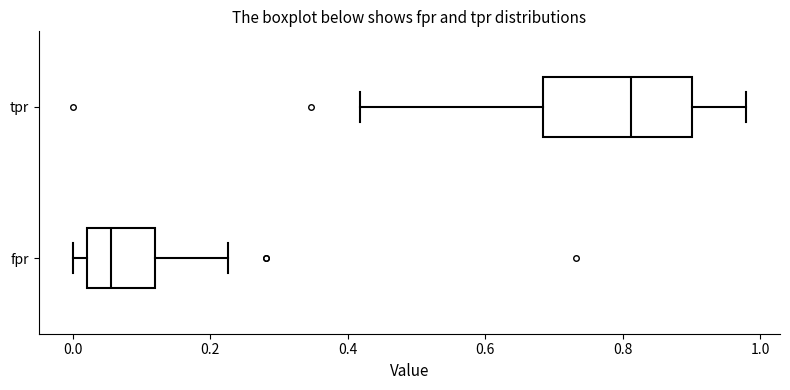

Reading bottom to top, read every box against the x-axis: the position of its median line, the range the box covers, and the ends of its whiskers. The values are not printed on the chart, so give them approximately, as read against the axis.

fpr: median 0.06, box 0.02 to 0.12, whiskers 0.00 to 0.22
tpr: median 0.82, box 0.68 to 0.90, whiskers 0.42 to 0.98